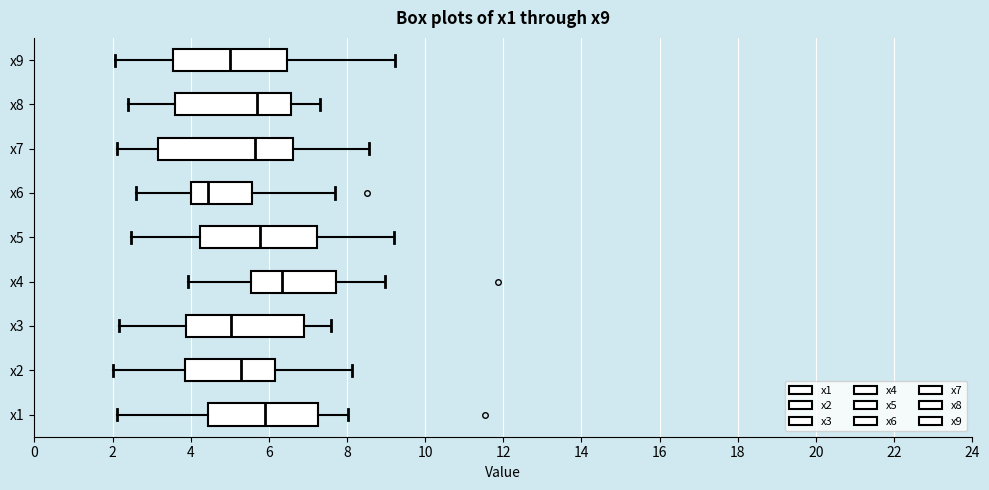

Where does the median line of the box for x1 sit on the x-axis? The values are not printed on the chart, so give them approximately, as read against the axis.

5.8